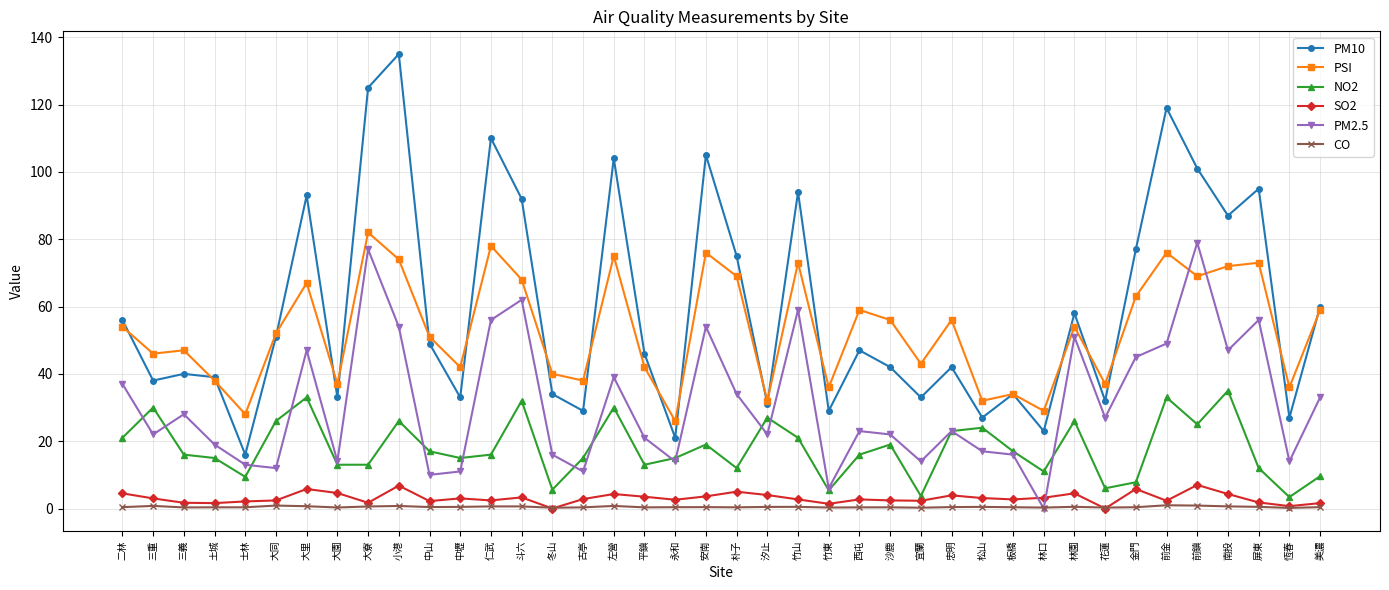

What is the sum of all PSI values?

2119.0